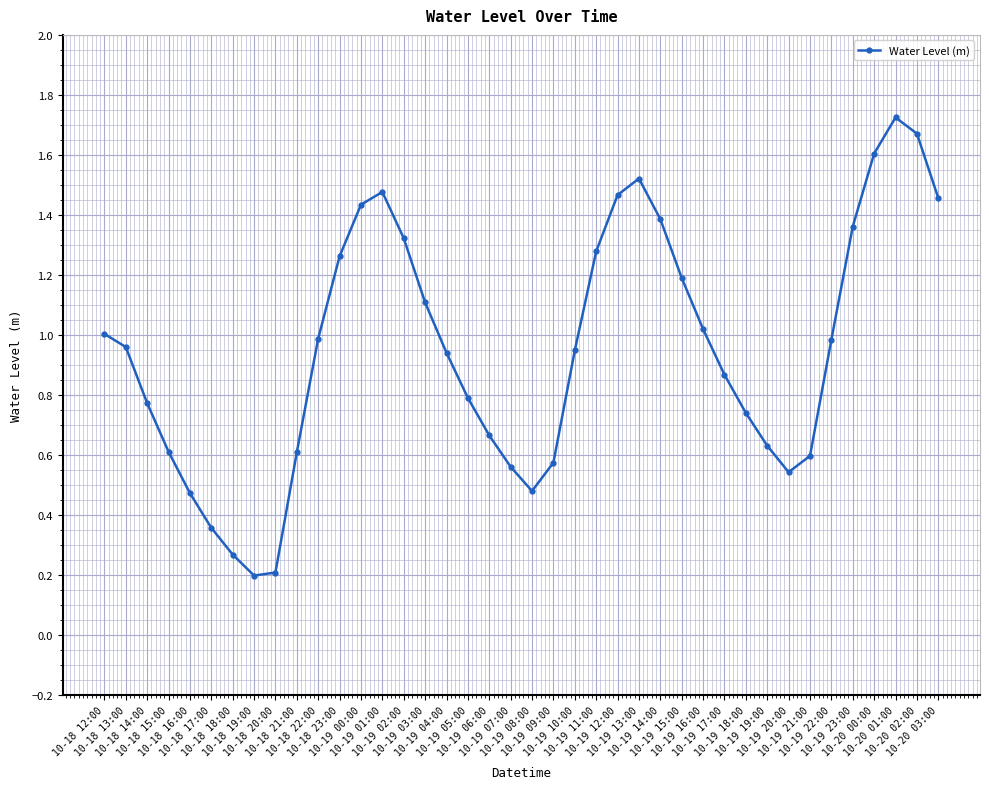

How many series are shown in this chart?

1